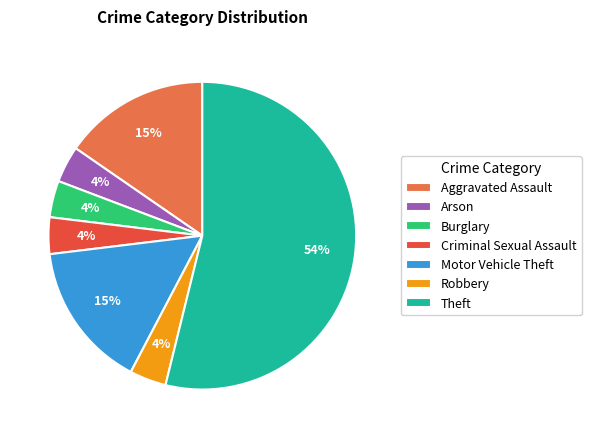

Count the number of slices in the pie.

7